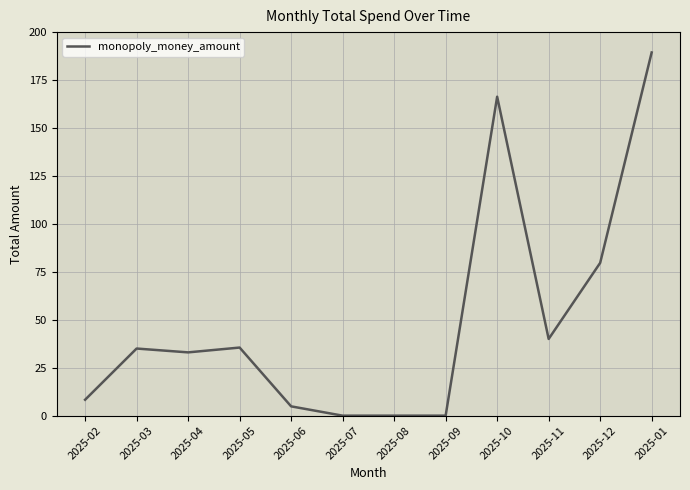

At which category does the data reach its first local peak?

2025-03